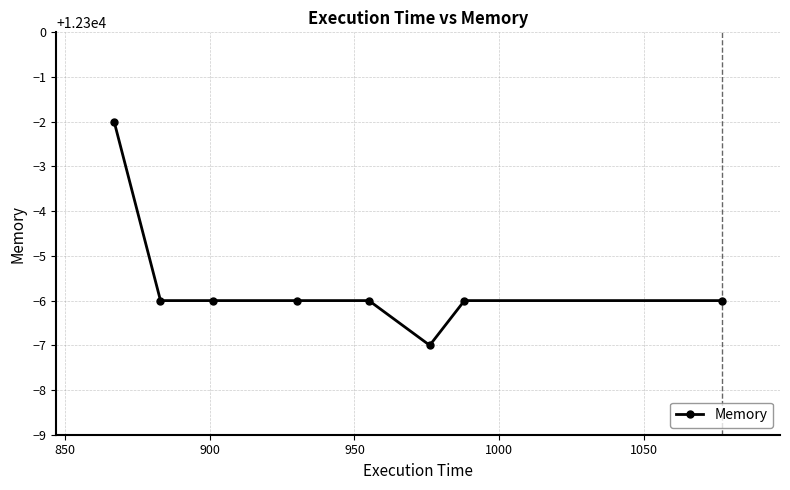

What is the value of the 6th point from the left?

12293